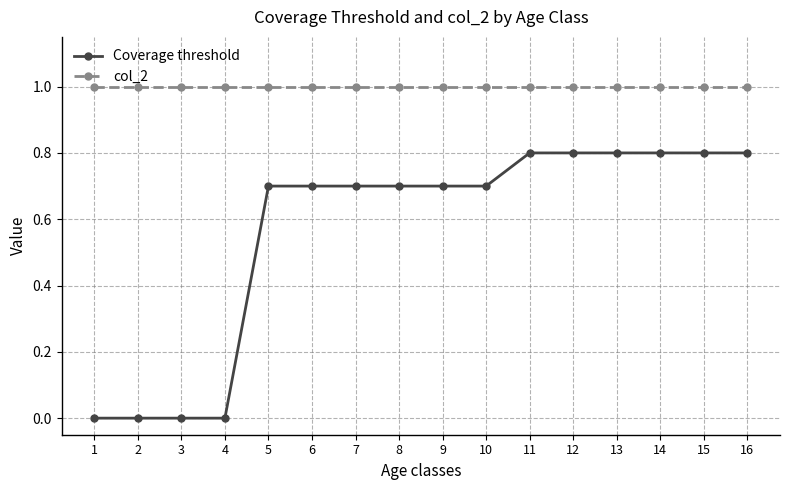

Count the Coverage threshold values in the range 0 to 1.

16